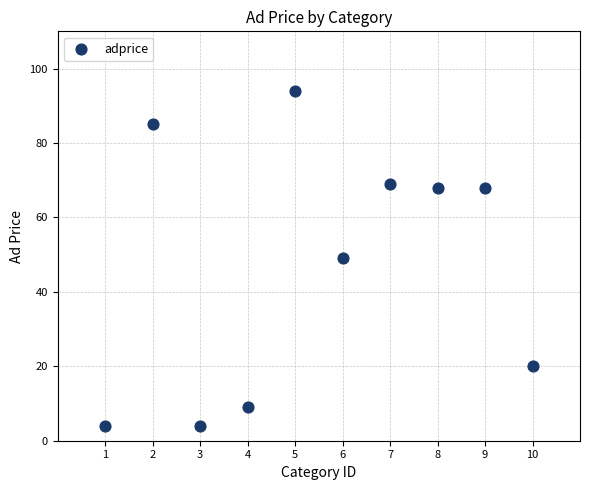

What is the range of Y values (max minus min)?

90